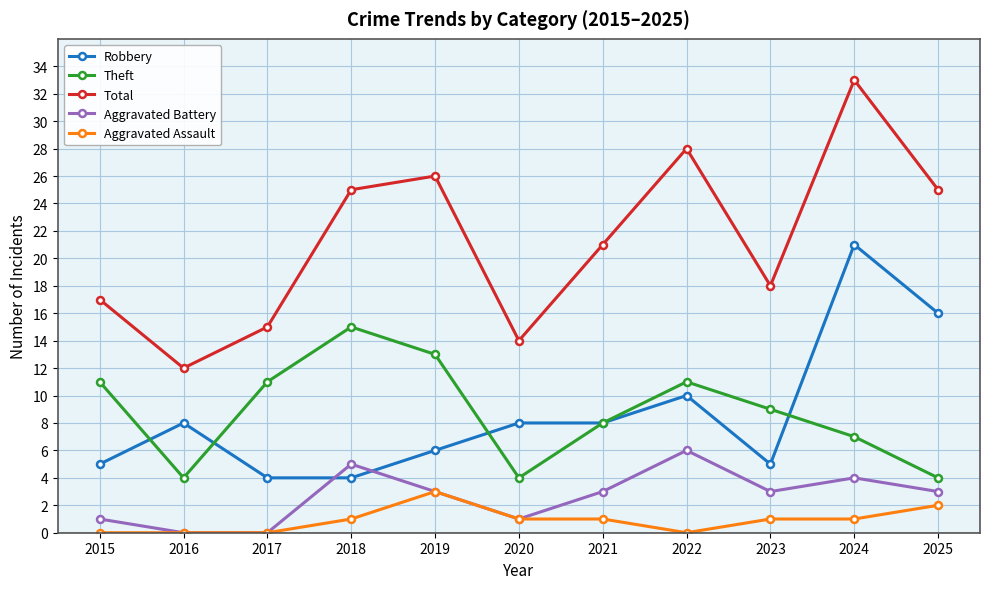

What is the greatest value displayed?

33